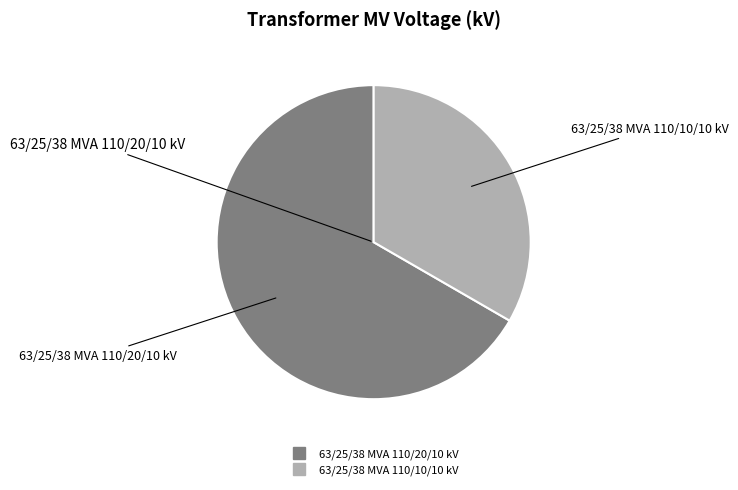

Which category has the smallest portion of the pie?

63/25/38 MVA 110/10/10 kV